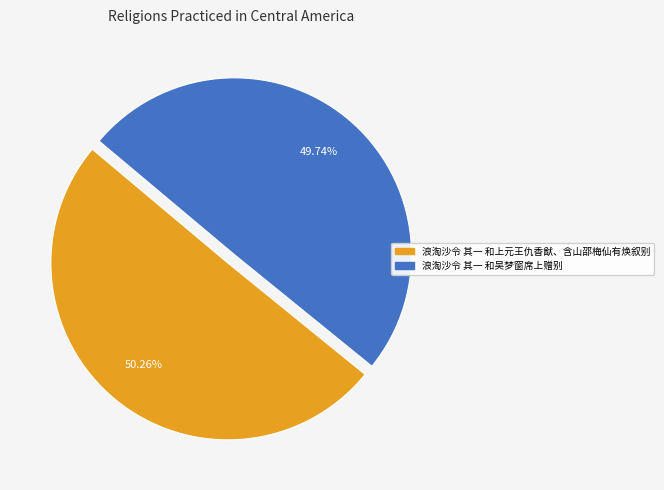

True or false: 浪淘沙令 其一 和上元王仇香猷、含山邵梅仙有焕叙别 accounts for 50% of the total.

True